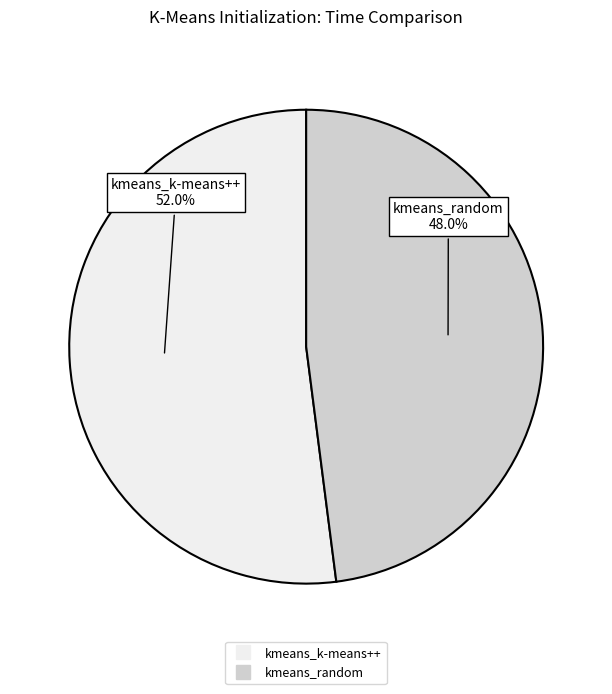

Between kmeans_k-means++ and kmeans_random, which is larger?

kmeans_k-means++